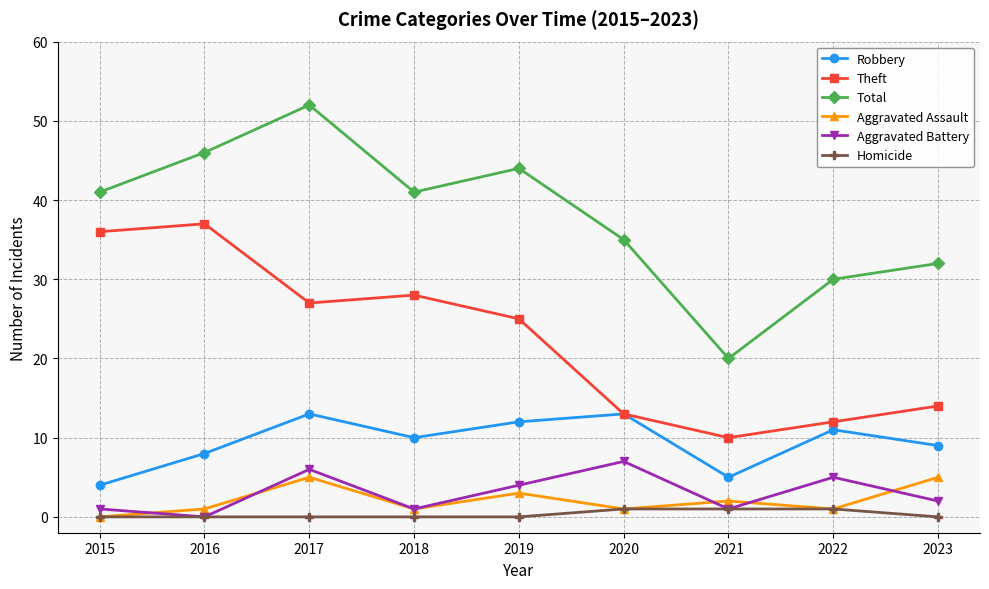

Count the number of categories in the chart.

9